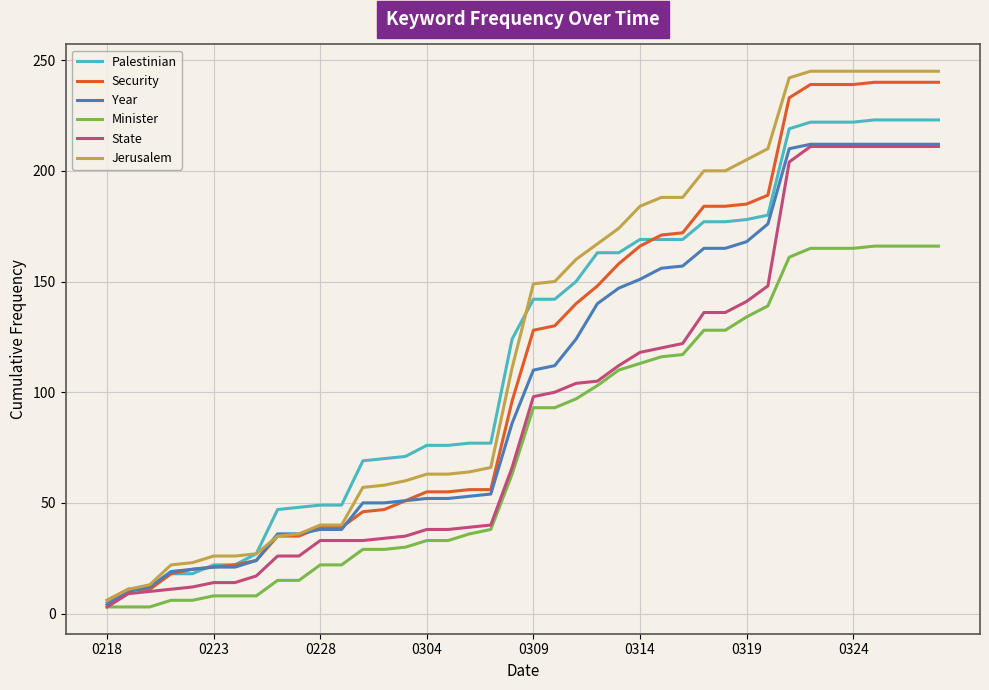

At which category is the sum across all series the highest?

36